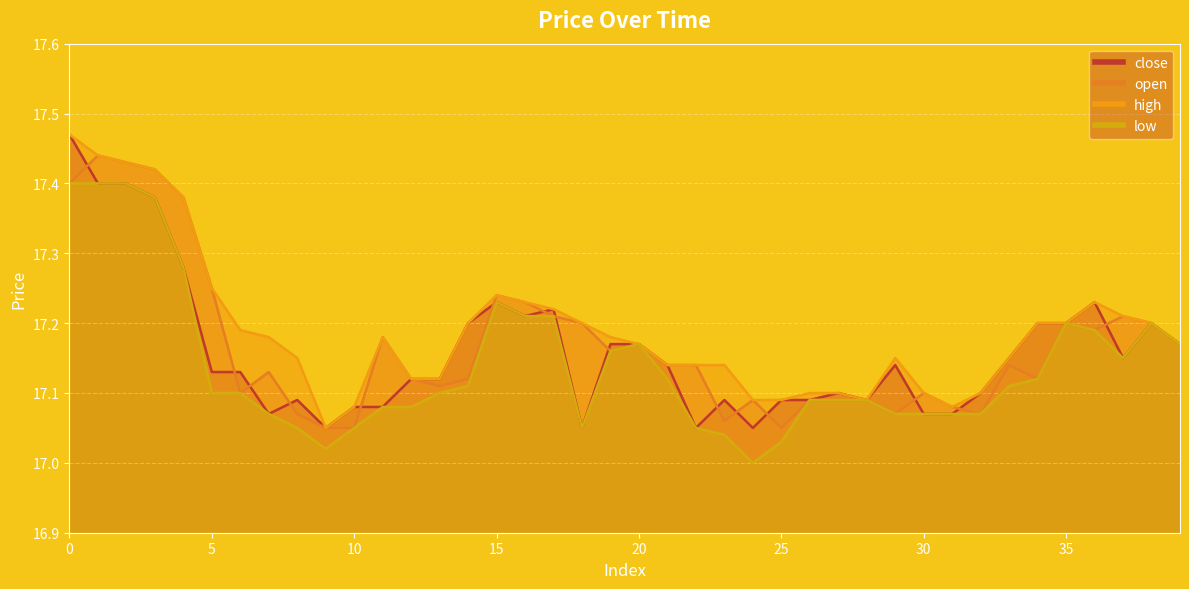

Reading left to right, list all the values displayed in this chart.

close: 17.5	17.4	17.4	17.4	17.3	17.1	17.1	17.1	17.1	17.1	17.1	17.1	17.1	17.1	17.2	17.2	17.2	17.2	17.1	17.2	17.2	17.1	17.1	17.1	17.1	17.1	17.1	17.1	17.1	17.1	17.1	17.1	17.1	17.1	17.2	17.2	17.2	17.1	17.2	17.2
open: 17.4	17.4	17.4	17.4	17.4	17.2	17.1	17.1	17.1	17.1	17.1	17.2	17.1	17.1	17.1	17.2	17.2	17.2	17.2	17.2	17.2	17.1	17.1	17.1	17.1	17.1	17.1	17.1	17.1	17.1	17.1	17.1	17.1	17.1	17.1	17.2	17.2	17.2	17.2	17.2
high: 17.5	17.4	17.4	17.4	17.4	17.2	17.2	17.2	17.1	17.1	17.1	17.2	17.1	17.1	17.2	17.2	17.2	17.2	17.2	17.2	17.2	17.1	17.1	17.1	17.1	17.1	17.1	17.1	17.1	17.1	17.1	17.1	17.1	17.1	17.2	17.2	17.2	17.2	17.2	17.2
low: 17.4	17.4	17.4	17.4	17.3	17.1	17.1	17.1	17.1	17.0	17.1	17.1	17.1	17.1	17.1	17.2	17.2	17.2	17.1	17.2	17.2	17.1	17.1	17.0	17.0	17.0	17.1	17.1	17.1	17.1	17.1	17.1	17.1	17.1	17.1	17.2	17.2	17.1	17.2	17.2